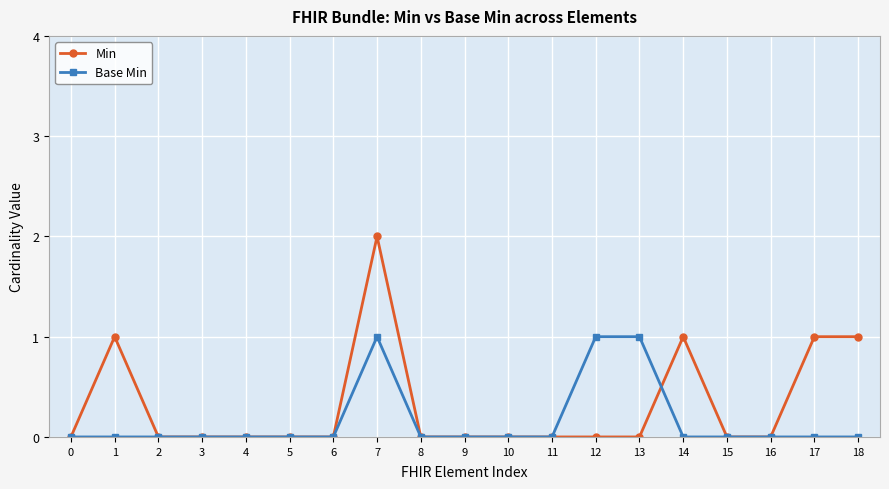

Which series changed the most between 14 and 16?

Min